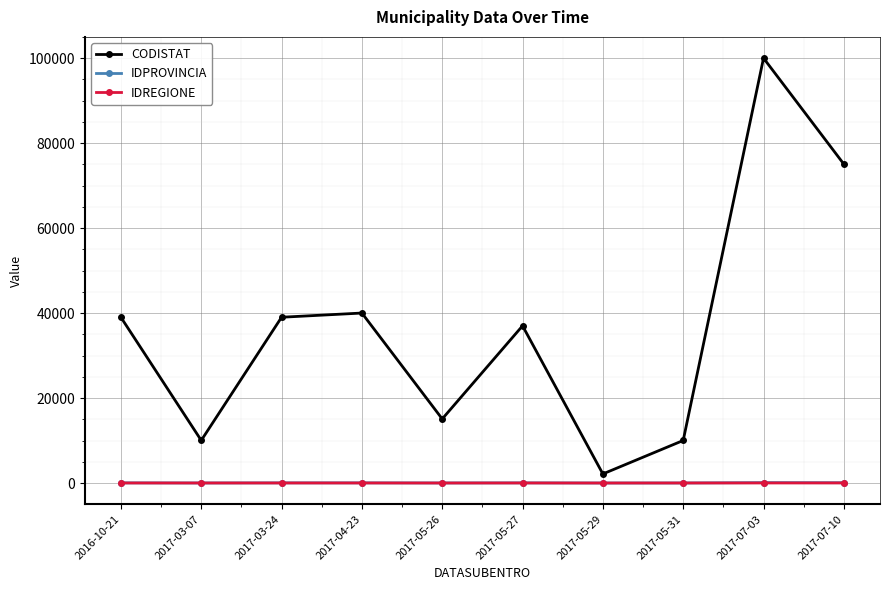

What is the difference between the second highest and minimum values in the IDREGIONE series?

8